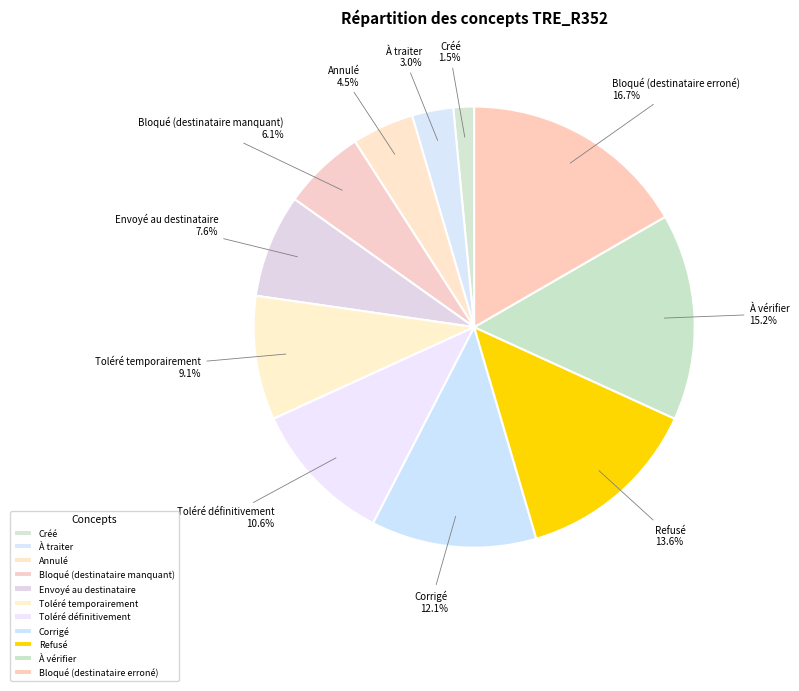

The Bloqué (destinataire erroné) slice represents 17% of the pie. True or false?

True